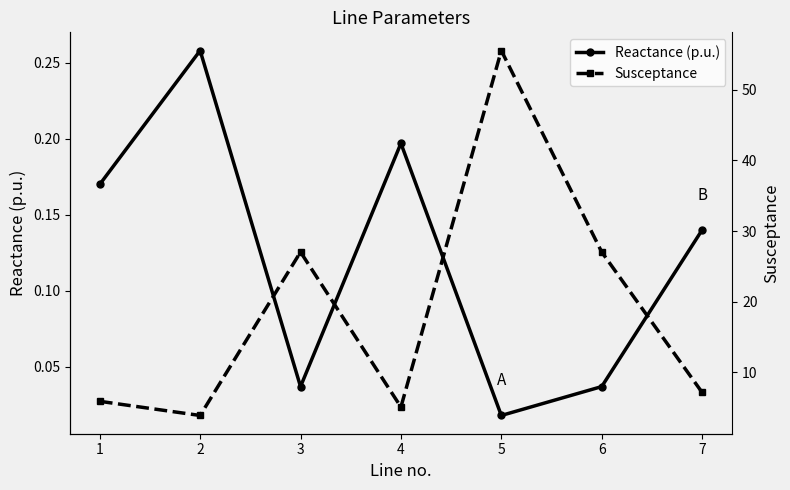

Reading left to right, extract all data points from this chart.

Reactance (p.u.): 0.2	0.3	0.0	0.2	0.0	0.0	0.1
Susceptance: 5.9	3.9	27.0	5.1	55.6	27.0	7.1